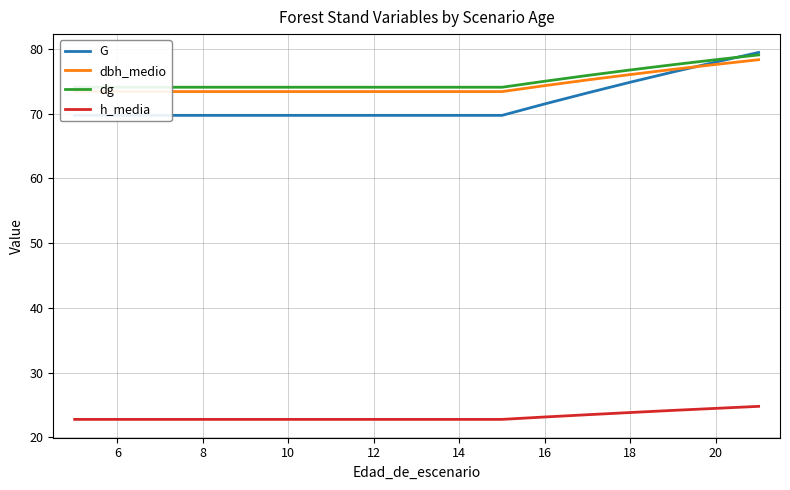

How many distinct data groups are displayed?

4